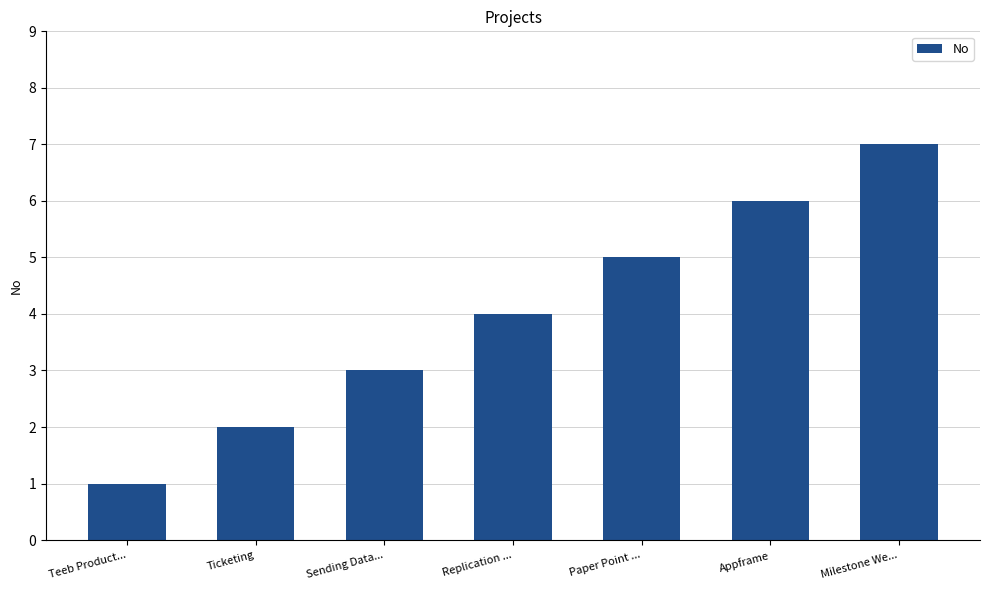

Which has a higher value, Sending Data... or Replication ...?

Replication ...